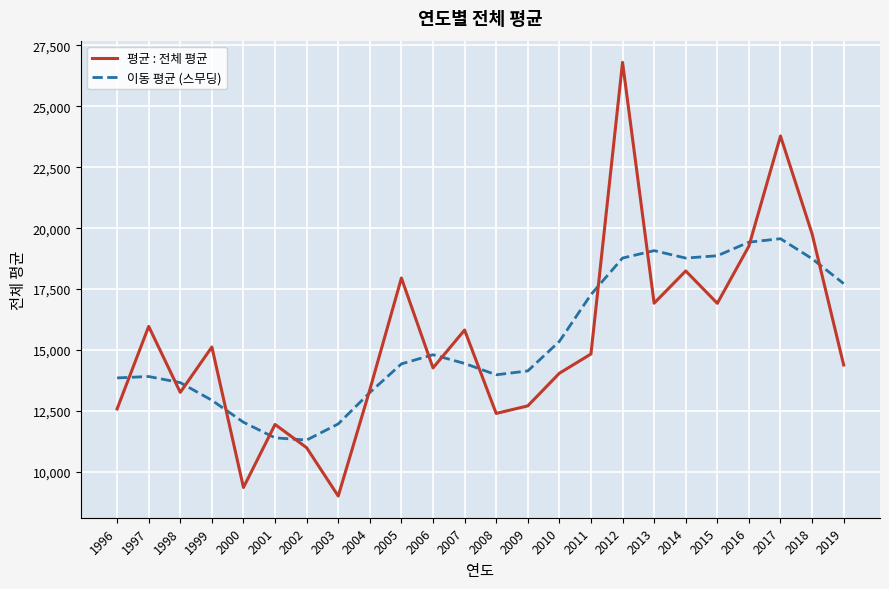

Is it true that 이동 평균 (스무딩) equals 22190.0 at 2008?

False